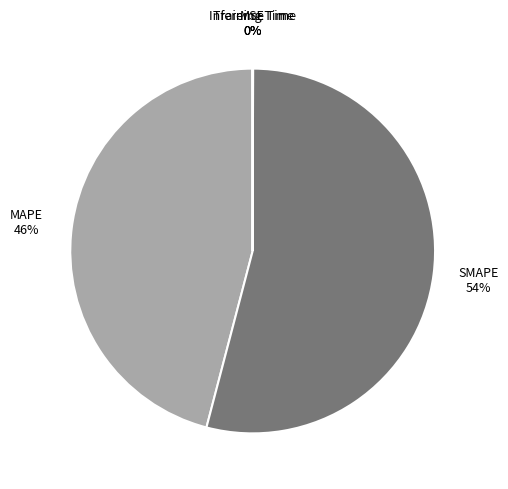

What is the largest slice in the pie chart?

SMAPE